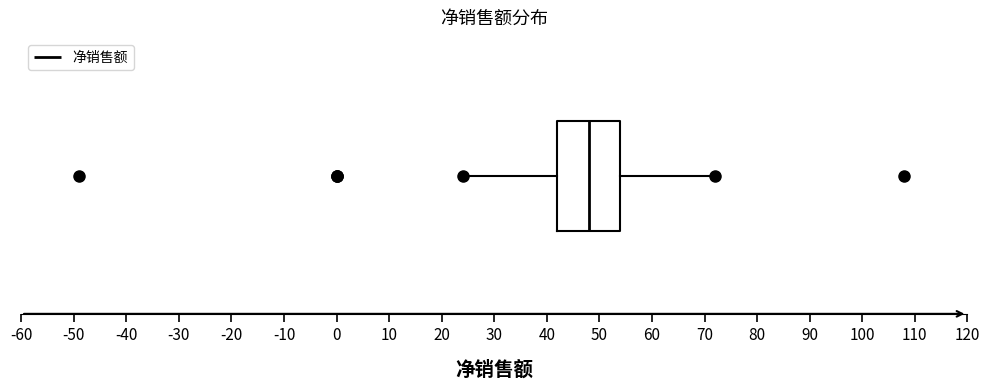

Read this box plot against the x-axis: the position of the median line, the range covered by the box, and the ends of both whiskers. The values are not printed on the chart, so give them approximately, as read against the axis.

median 48, box 42 to 54, whiskers 24 to 72